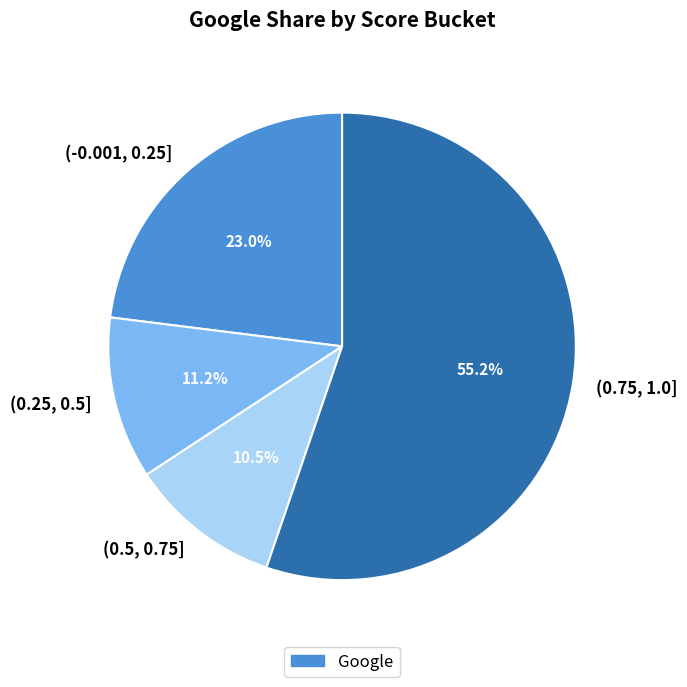

To the nearest percent, what is the combined percentage of (0.25, 0.5] and (0.5, 0.75]?

22%